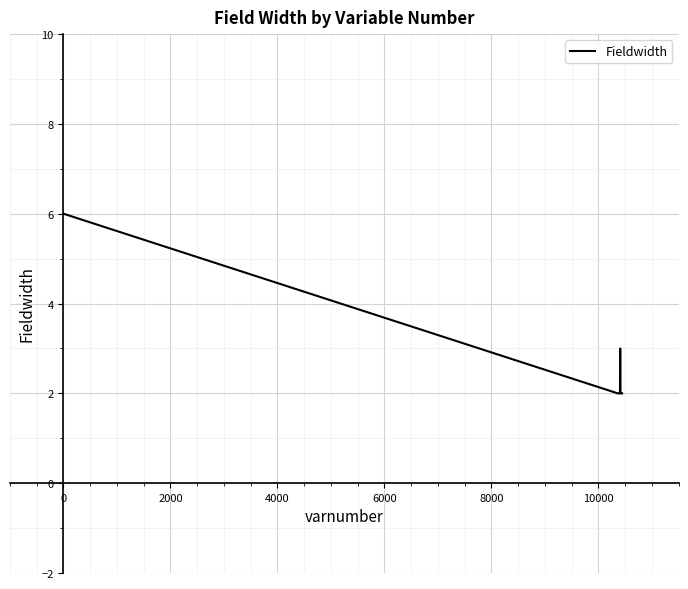

What is the difference between the maximum and minimum values?

4